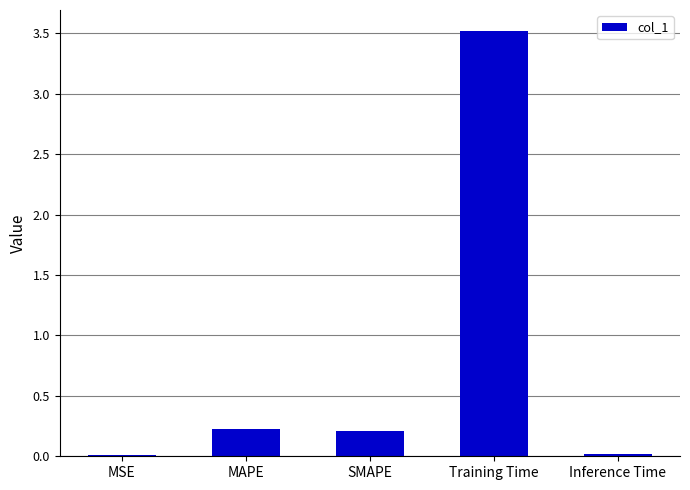

What value does the data have at Training Time?

3.5